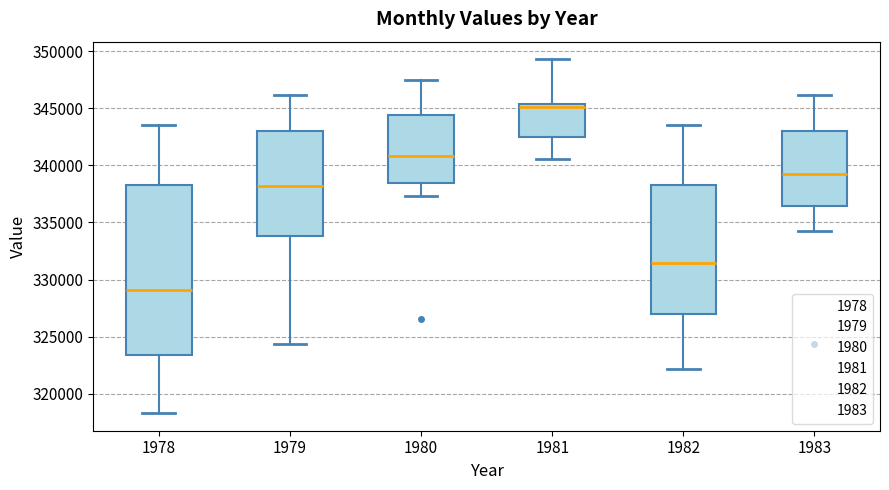

Which box has the highest median line?

1981